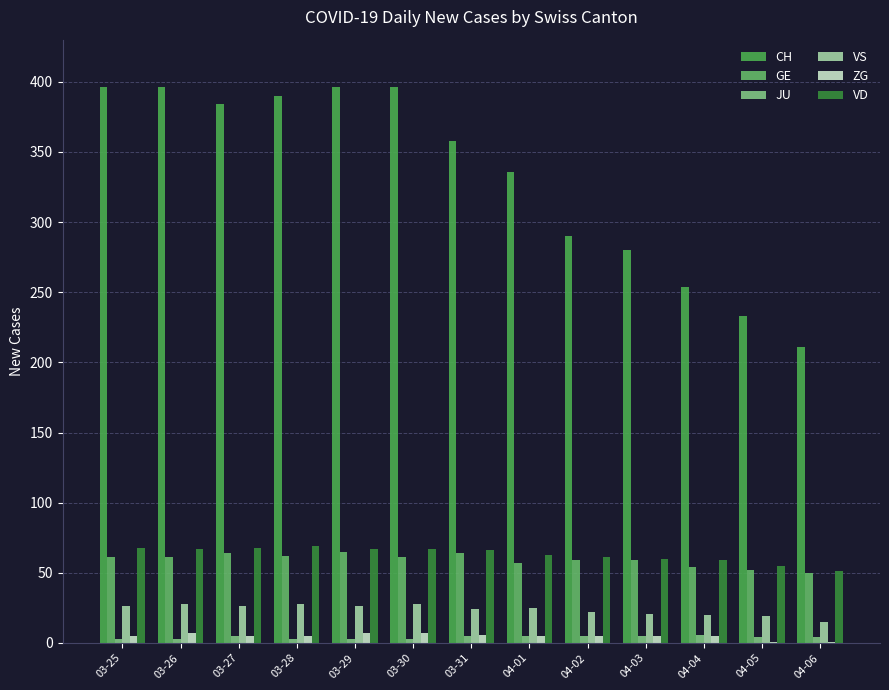

What is the value of the VD bar at the 2nd from the left?

67